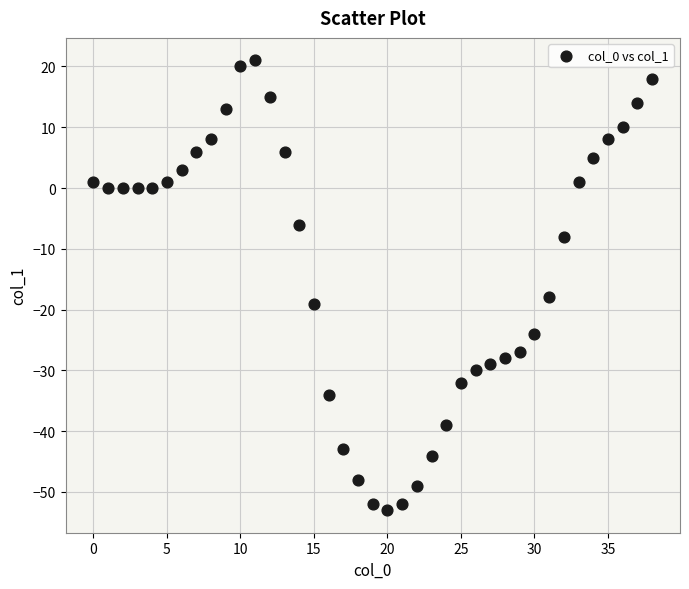

What Y value in the scatter plot is closest to -16?

-18